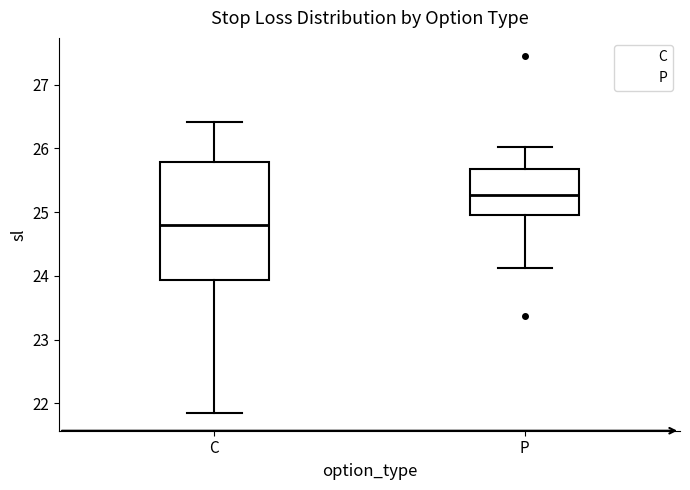

Which box's median line is the lowest?

C